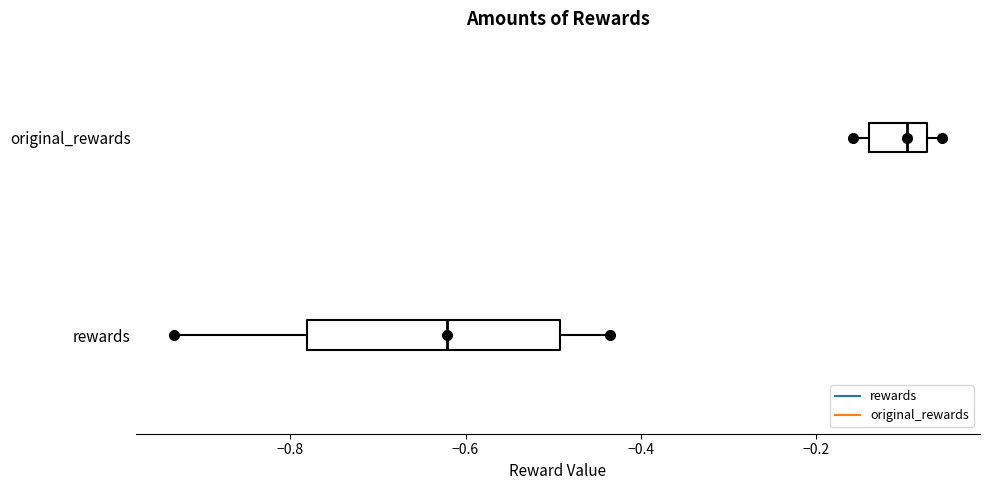

Comparing the boxes themselves (not the whiskers), which one is the widest?

rewards